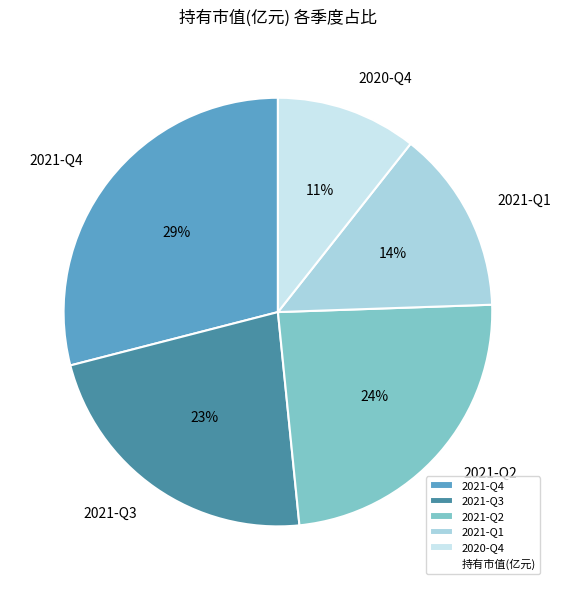

True or false: 2021-Q1 accounts for 26% of the total.

False